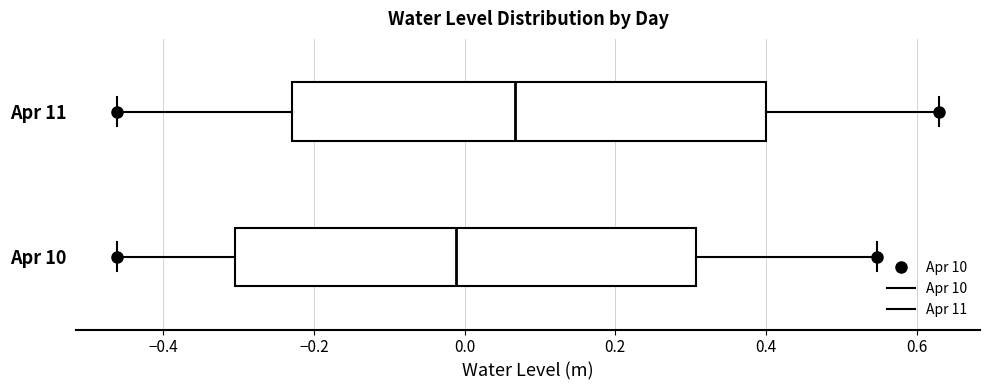

Reading bottom to top, transcribe this box plot: for each box, give where its median line is, the range the box spans, and where its two whiskers end, as read against the x-axis. The values are not printed on the chart, so give them approximately, as read against the axis.

Apr 10: median -0.02, box -0.30 to 0.30, whiskers -0.46 to 0.54
Apr 11: median 0.06, box -0.22 to 0.40, whiskers -0.46 to 0.62